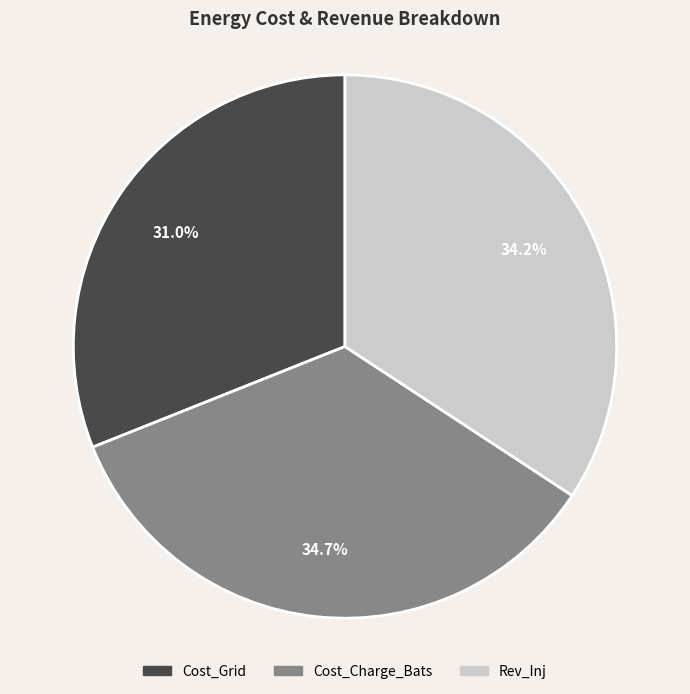

Count the number of slices in the pie.

3